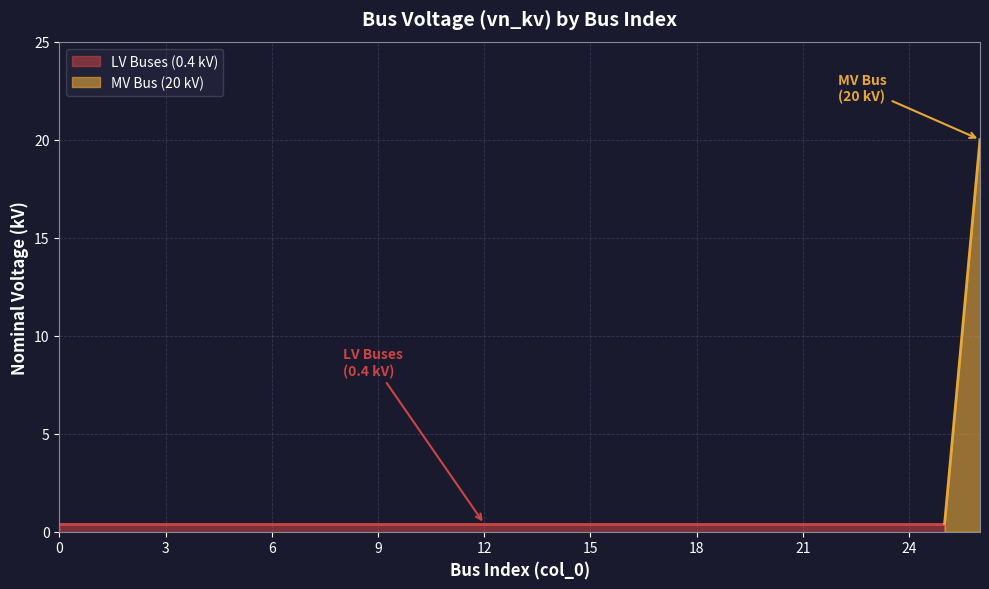

True or false: the data has more than 2 interior local peaks.

False